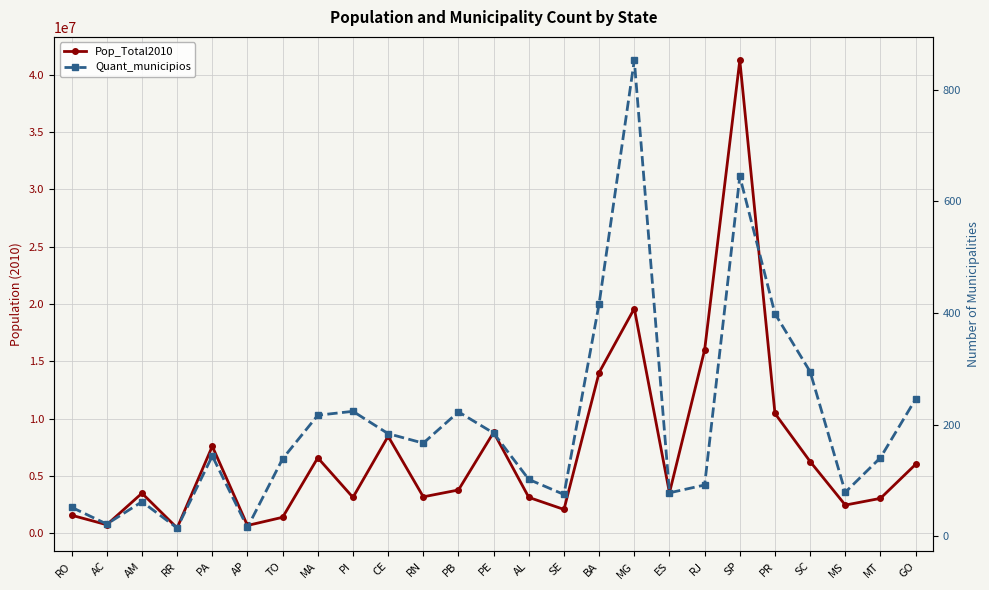

What position from the right is GO?

1